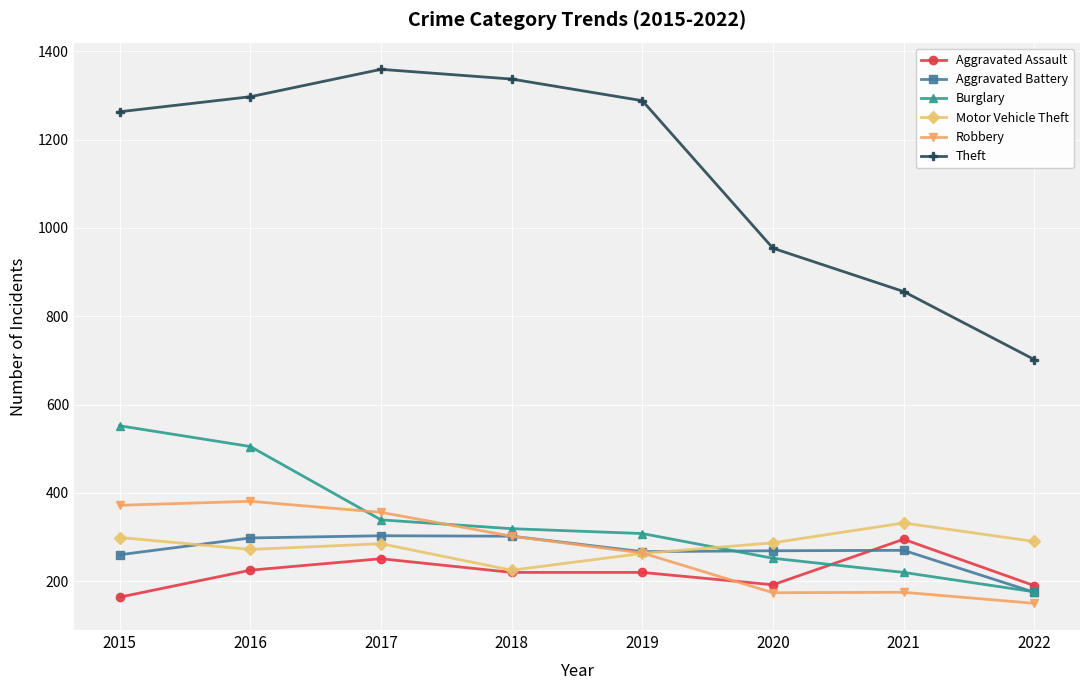

Which category has the lowest value across all series?

2022